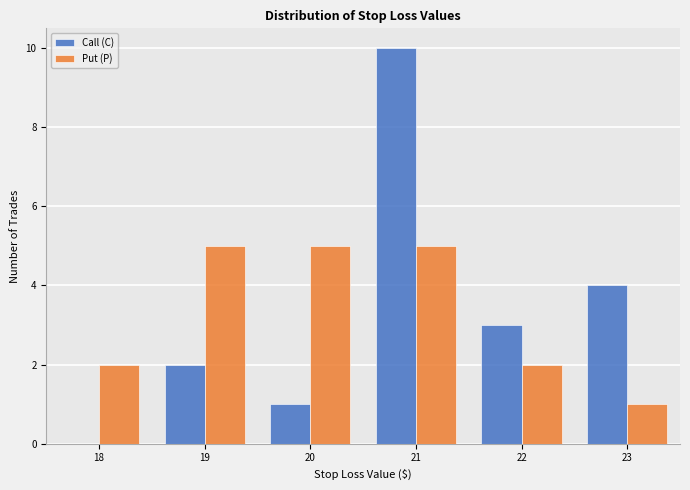

Reading left to right, transcribe this chart: for each range on the x-axis, give the height of each series' bar. The values are not printed on the chart, so give them approximately, as read against the axis.

17.5 to 18.5: Call (C)=0	Put (P)=2
18.5 to 19.5: Call (C)=2	Put (P)=5
19.5 to 20.5: Call (C)=1	Put (P)=5
20.5 to 21.5: Call (C)=10	Put (P)=5
21.5 to 22.5: Call (C)=3	Put (P)=2
22.5 to 23.5: Call (C)=4	Put (P)=1